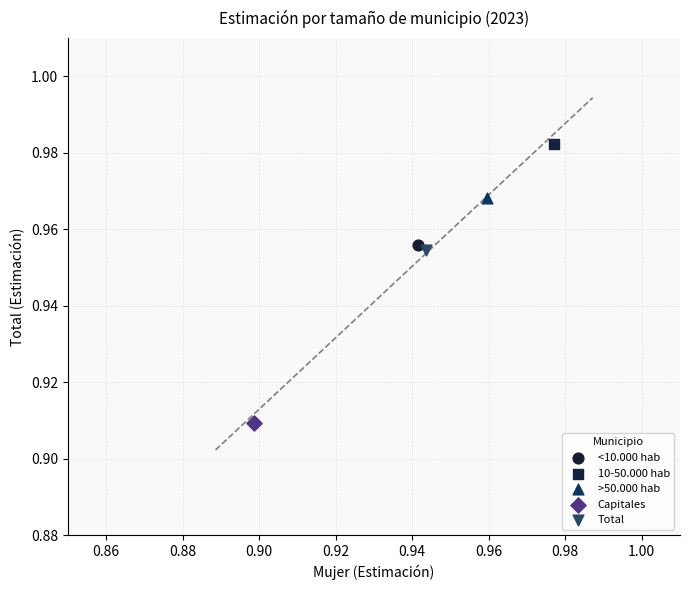

What are all the series names shown in the legend?

<10.000 hab, 10-50.000 hab, >50.000 hab, Capitales, Total